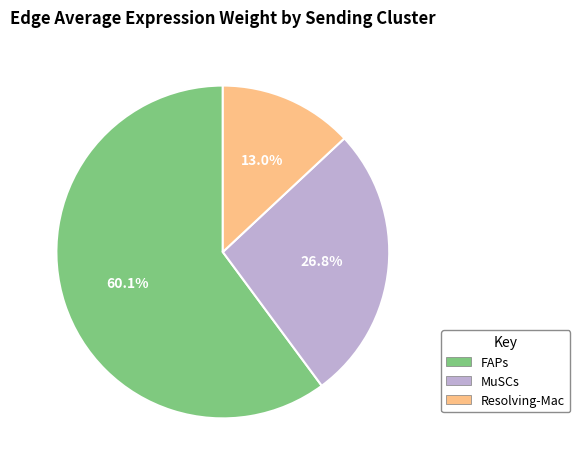

Rank the categories by value from highest to lowest.

FAPs, MuSCs, Resolving-Mac